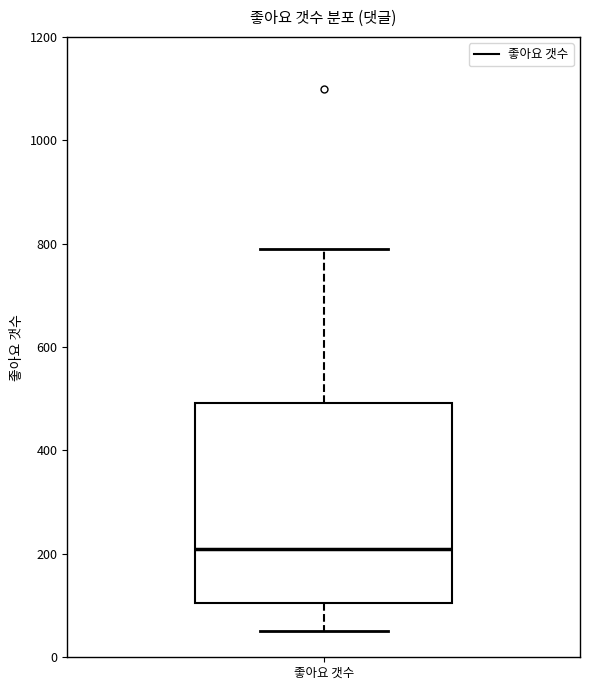

Where is the lower edge of the box for 좋아요 갯수 on the y-axis? The values are not printed on the chart, so give them approximately, as read against the axis.

100